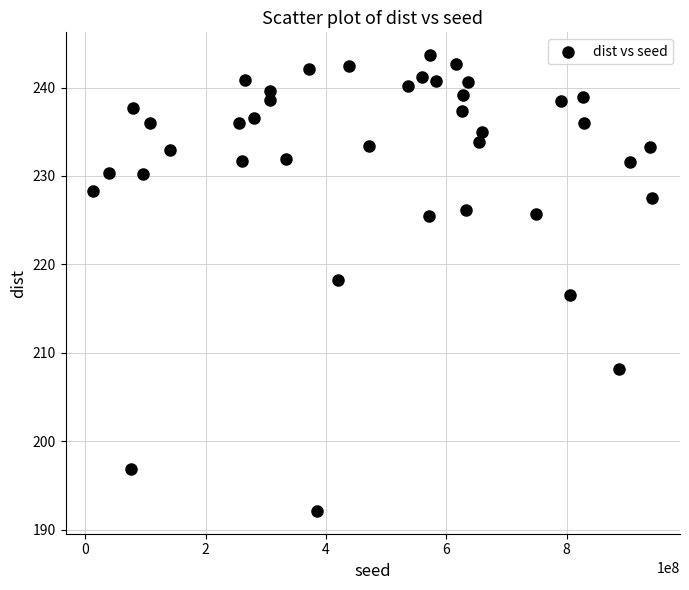

What is the range of X values (max minus min)?

928736692.0